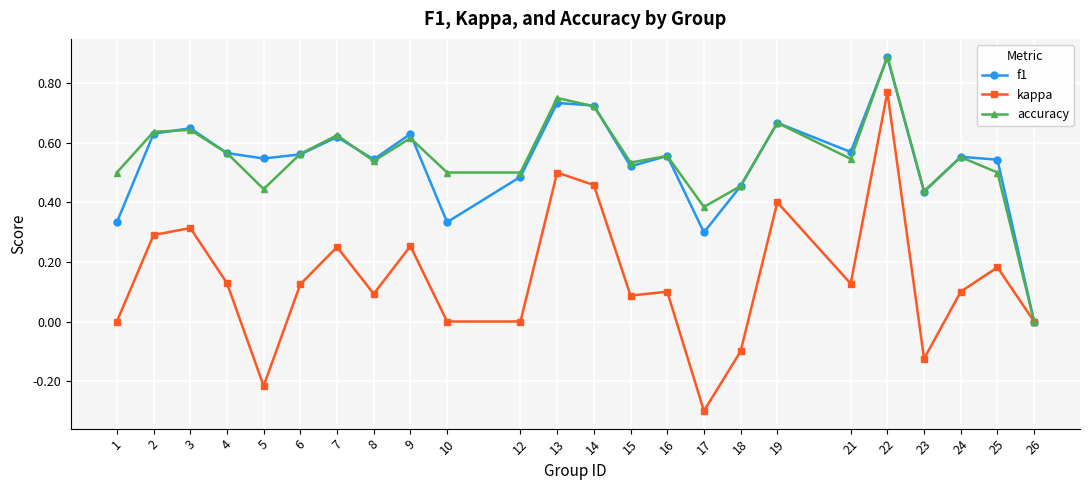

At which category does f1 reach its first local valley?

5